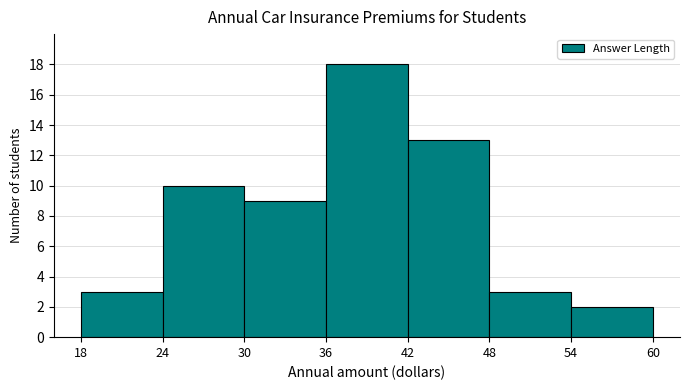

Reading left to right, transcribe this chart: for each bar, give the range it covers on the x-axis and its height. The values are not printed on the chart, so give them approximately, as read against the axis.

18 to 24: 3
24 to 30: 10
30 to 36: 9
36 to 42: 18
42 to 48: 13
48 to 54: 3
54 to 60: 2